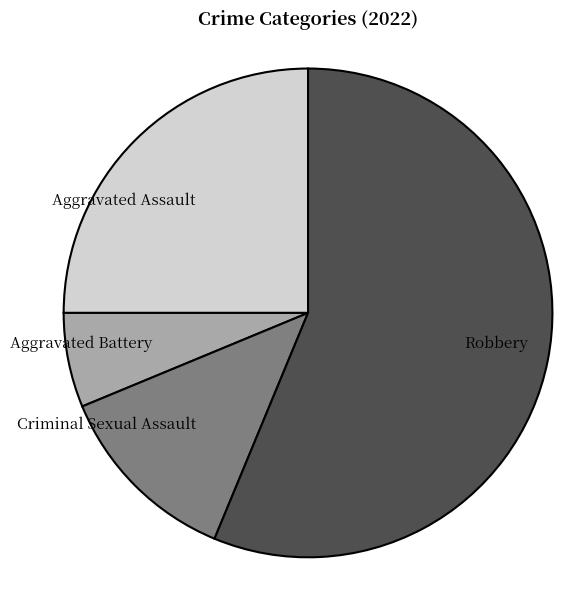

Which has a higher value, Robbery or Criminal Sexual Assault?

Robbery